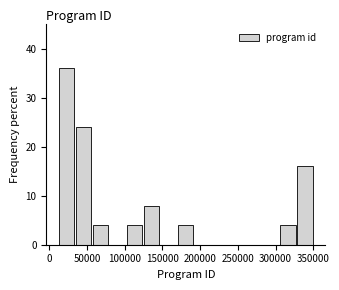

How tall is the bar that spans 35000 to 55000 on the x-axis? Neither the bar edges nor the heights are printed on the chart, so give them approximately, as read against the axes.

24